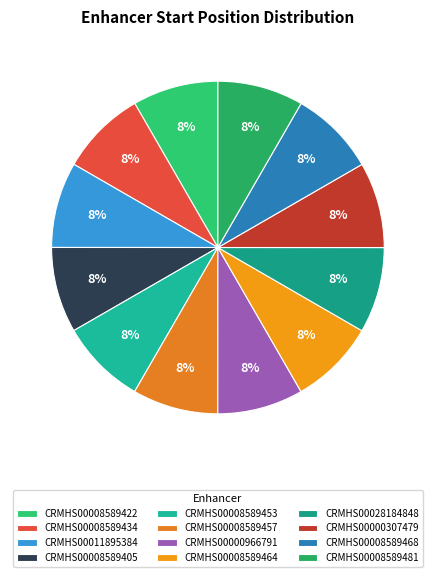

To the nearest percent, what is the combined percentage of CRMHS00008589464 and CRMHS00000966791?

17%